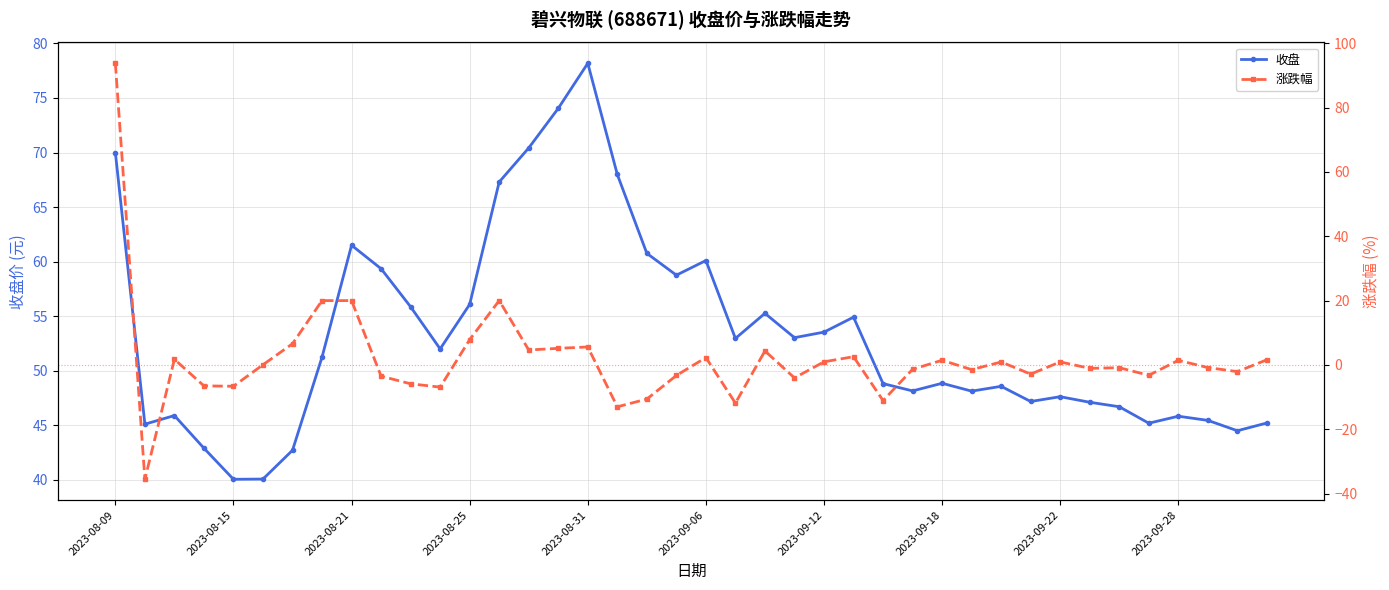

The value of 收盘 at 38 is 24.1. True or false?

False